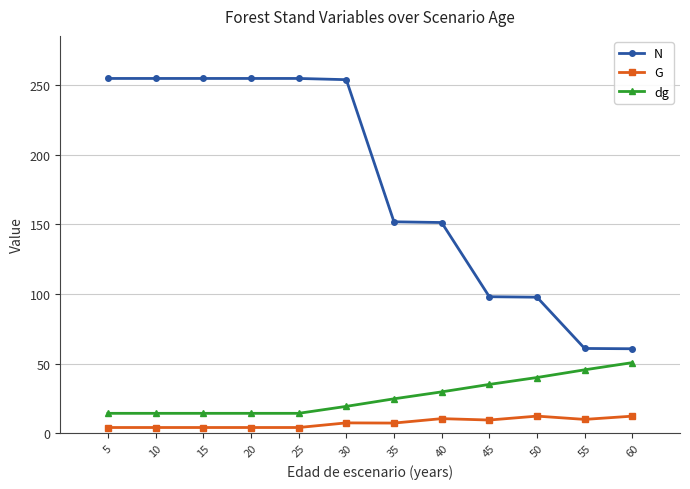

Which series changed the most between 25 and 55?

N